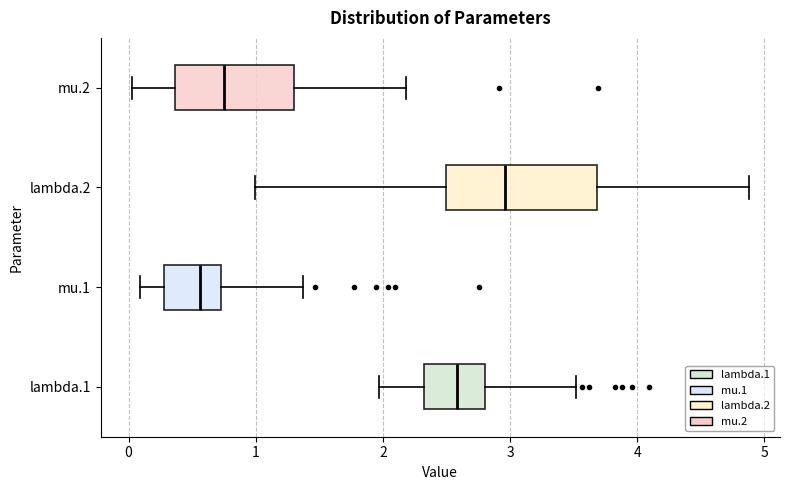

Reading bottom to top, transcribe this box plot: for each box, give where its median line is, the range the box spans, and where its two whiskers end, as read against the x-axis. The values are not printed on the chart, so give them approximately, as read against the axis.

lambda.1: median 2.6, box 2.3 to 2.8, whiskers 2.0 to 3.5
mu.1: median 0.6, box 0.3 to 0.7, whiskers 0.1 to 1.4
lambda.2: median 3.0, box 2.5 to 3.7, whiskers 1.0 to 4.9
mu.2: median 0.8, box 0.4 to 1.3, whiskers 0.0 to 2.2